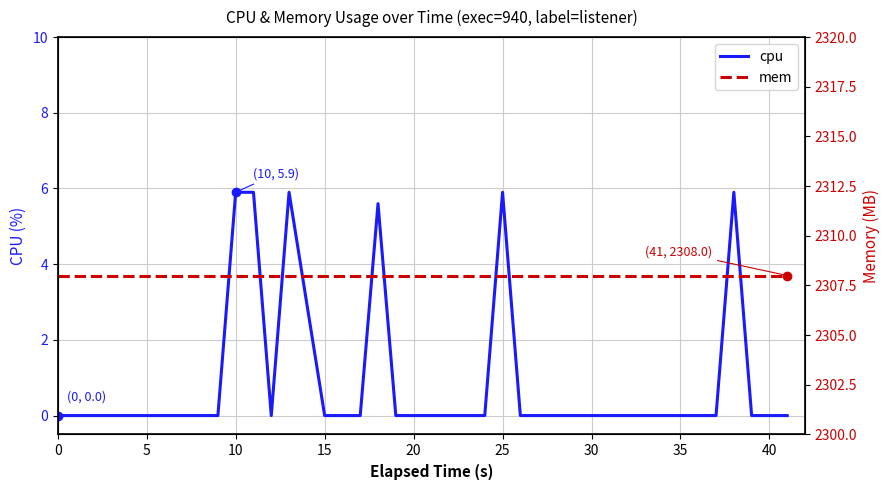

The mem series shows 3860.5 at 5. True or false?

False